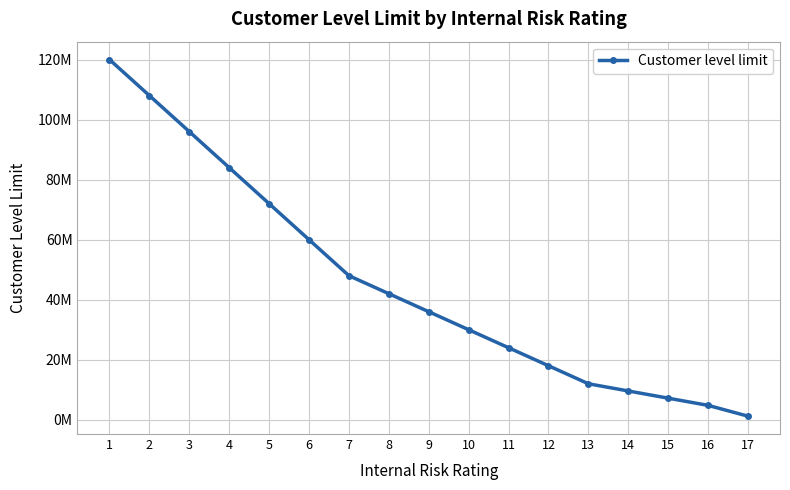

Which category has the highest value across all series?

1